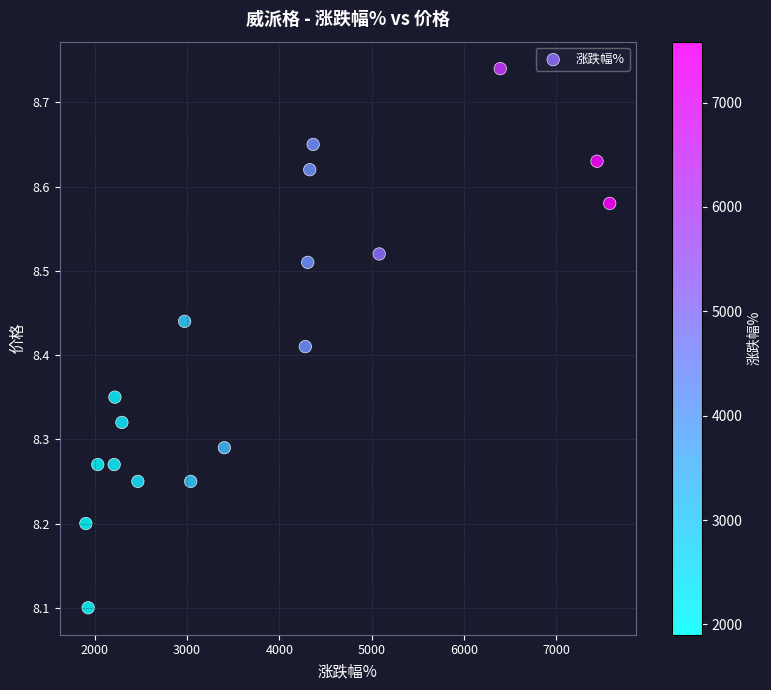

What is the range of Y values (max minus min)?

0.6